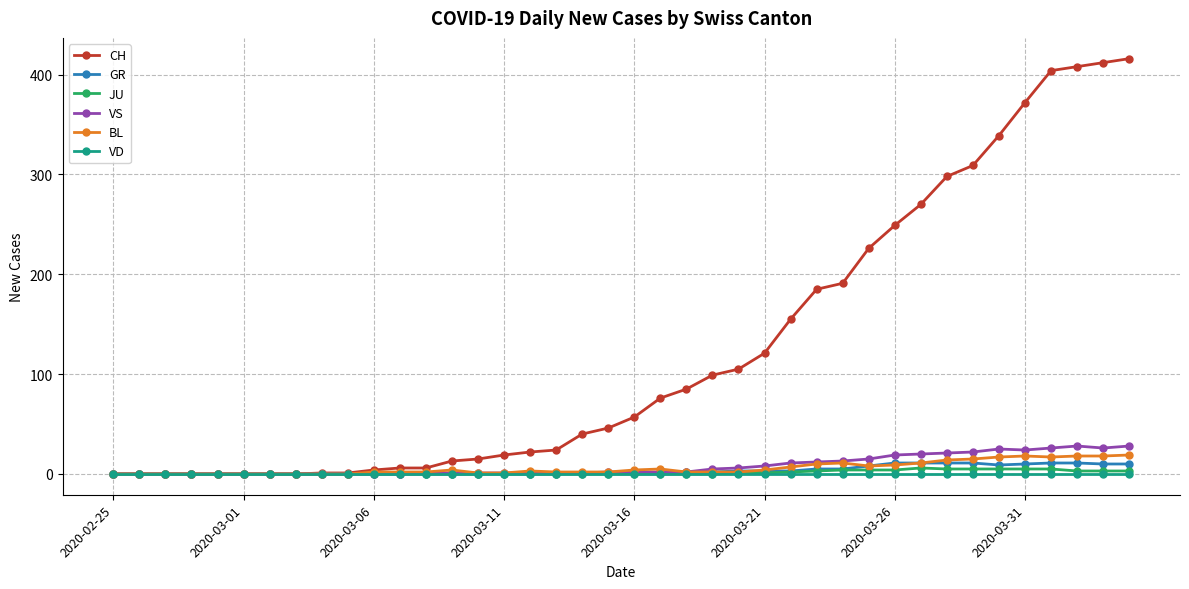

Does the chart display data point markers on the line(s)?

Yes